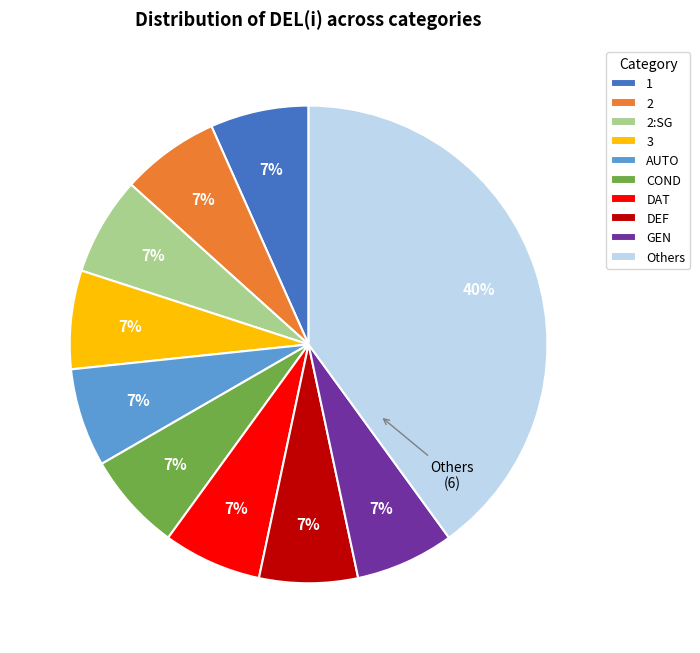

Is it true that AUTO is 1% of the pie?

False